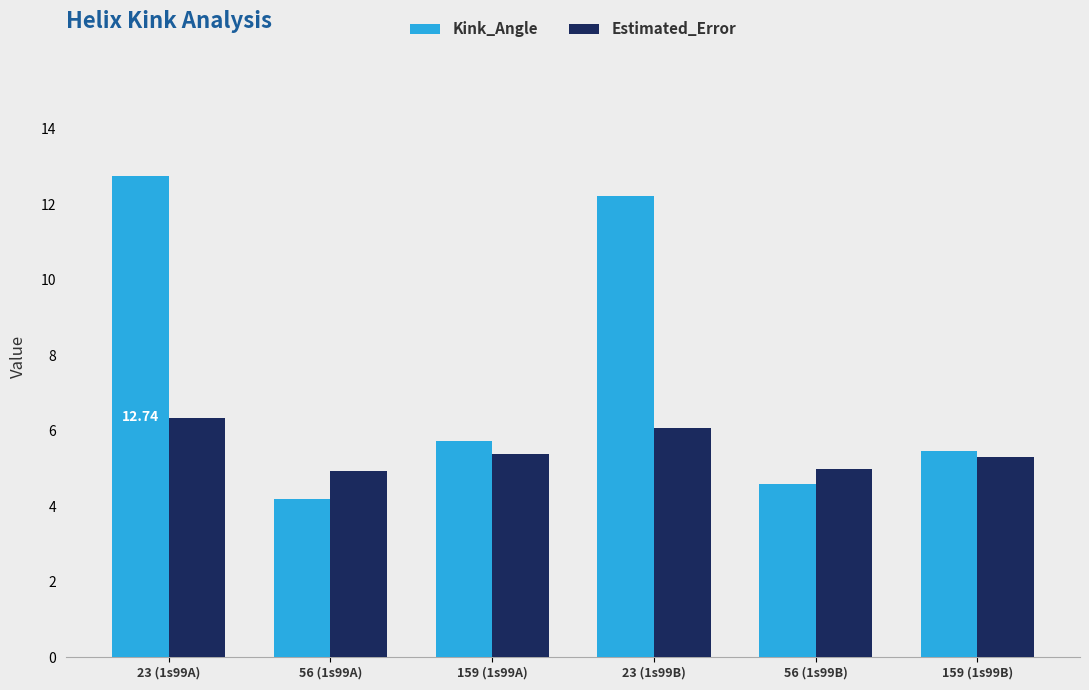

At which label does Kink_Angle first exceed 5?

23 (1s99A)